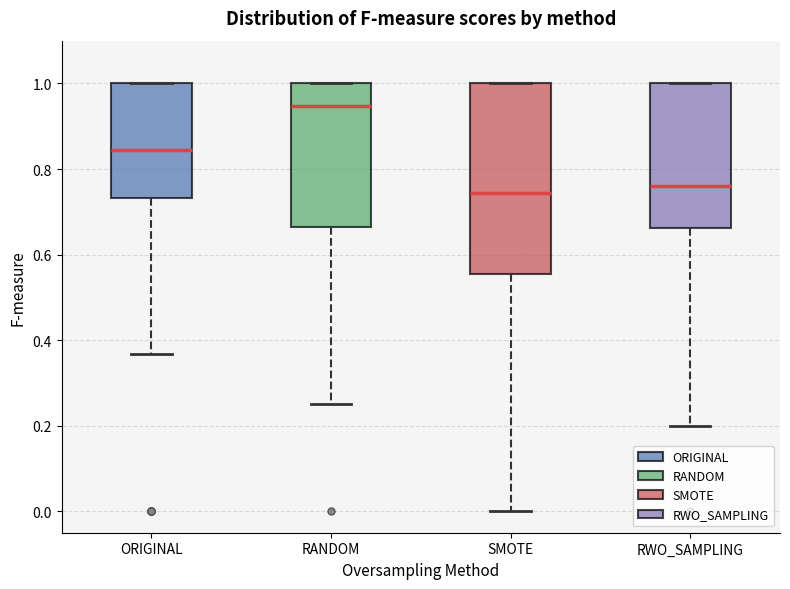

Which box has the highest median line?

RANDOM